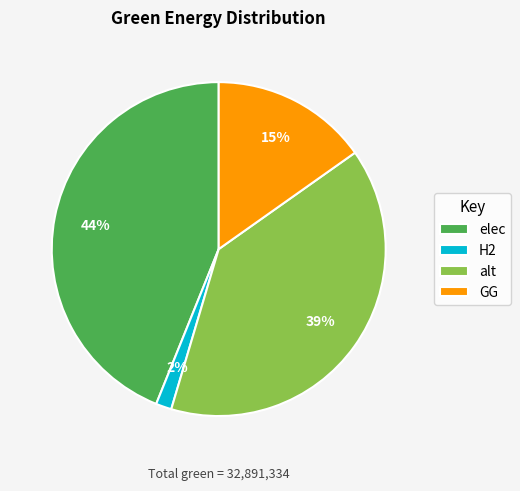

Rank the categories by value from highest to lowest.

elec, alt, GG, H2